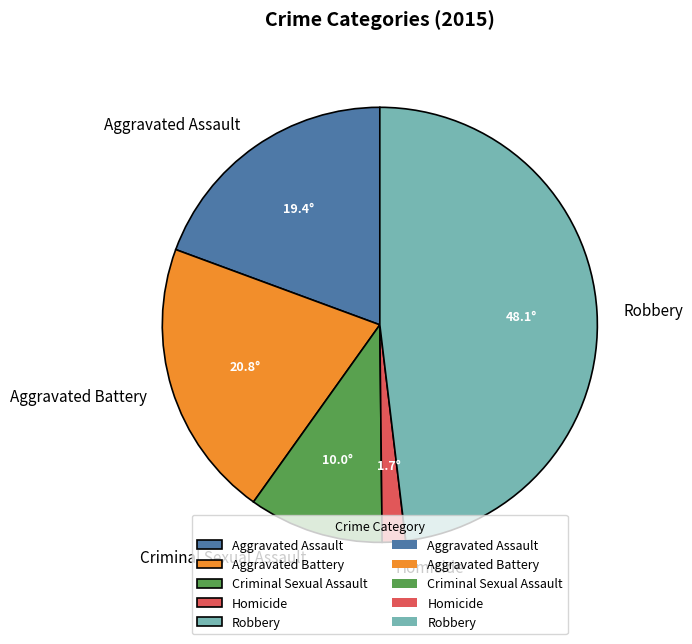

Do Robbery and Aggravated Battery together represent more than half of the pie?

Yes